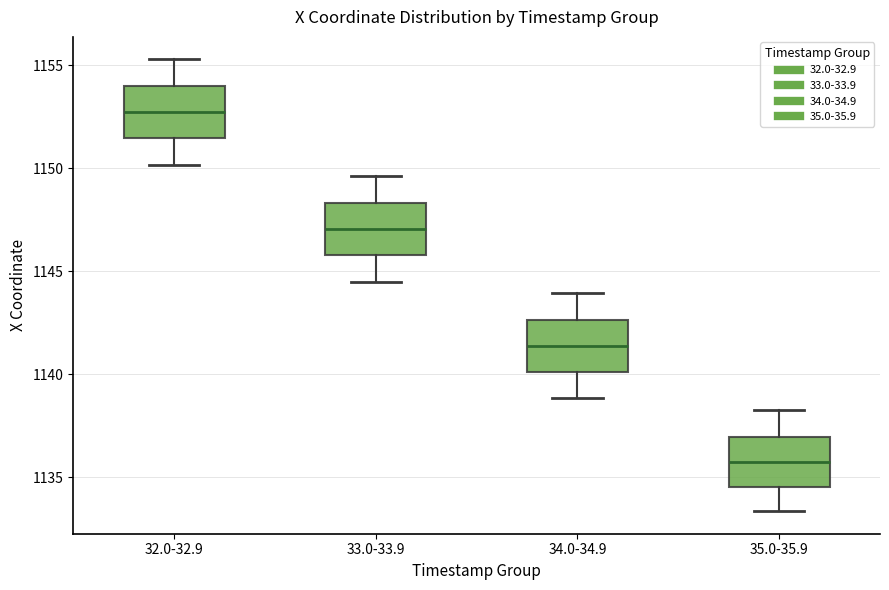

Which box has the lowest median line?

35.0-35.9